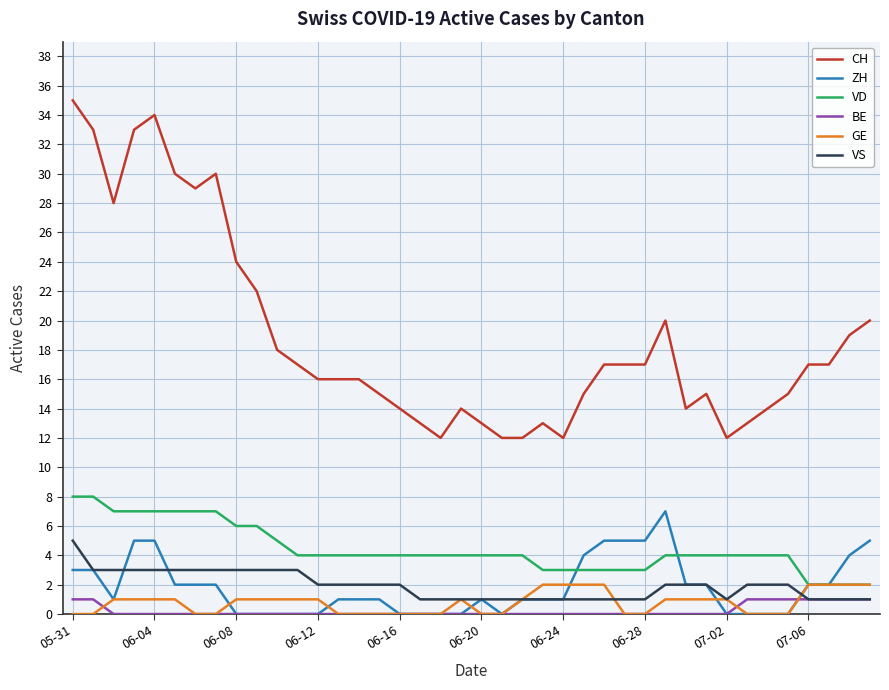

Which series has the largest total across all categories?

CH